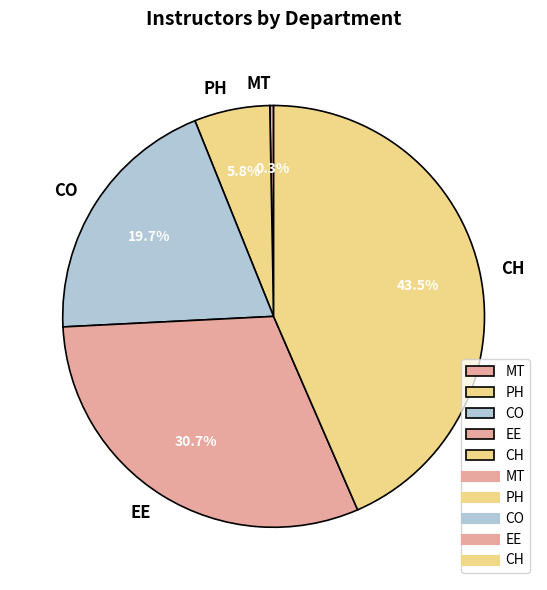

What is the largest slice in the pie chart?

CH